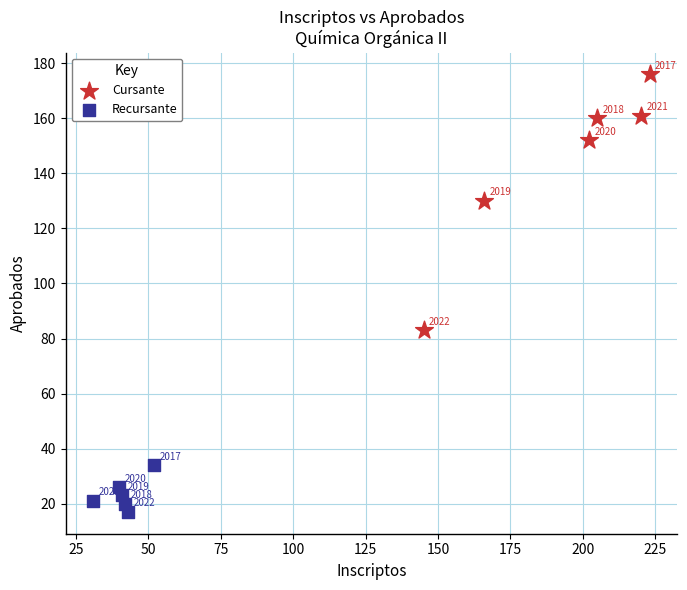

Which series has the largest Y range (max minus min)?

Cursante